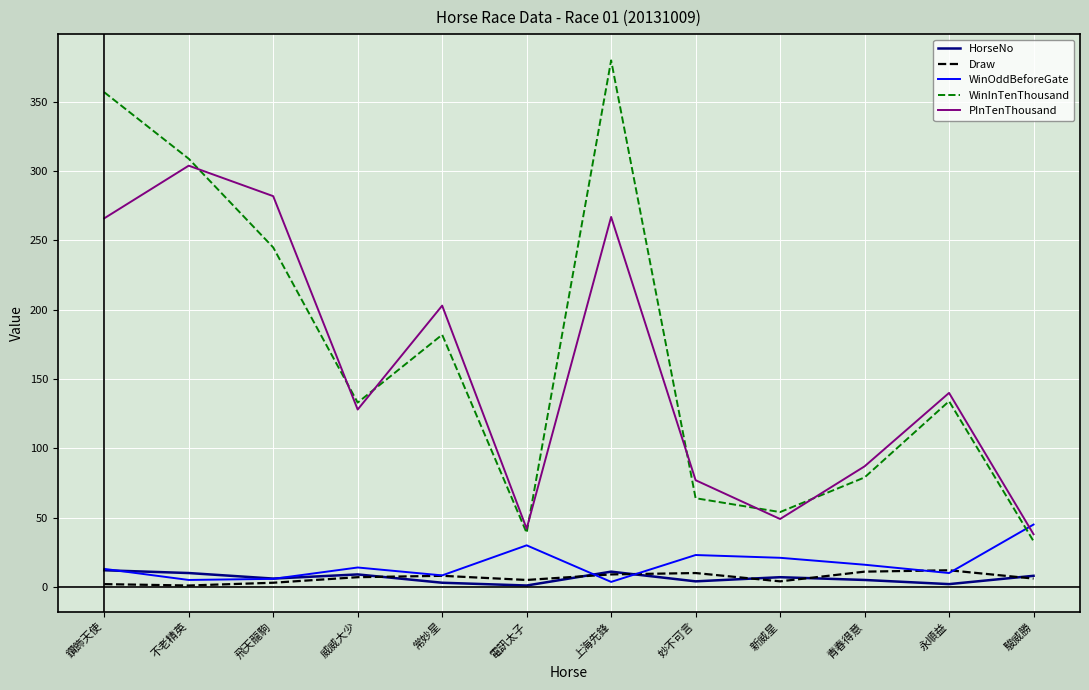

What is the spread (max minus min) of values at 飛天龍駒?

279.0